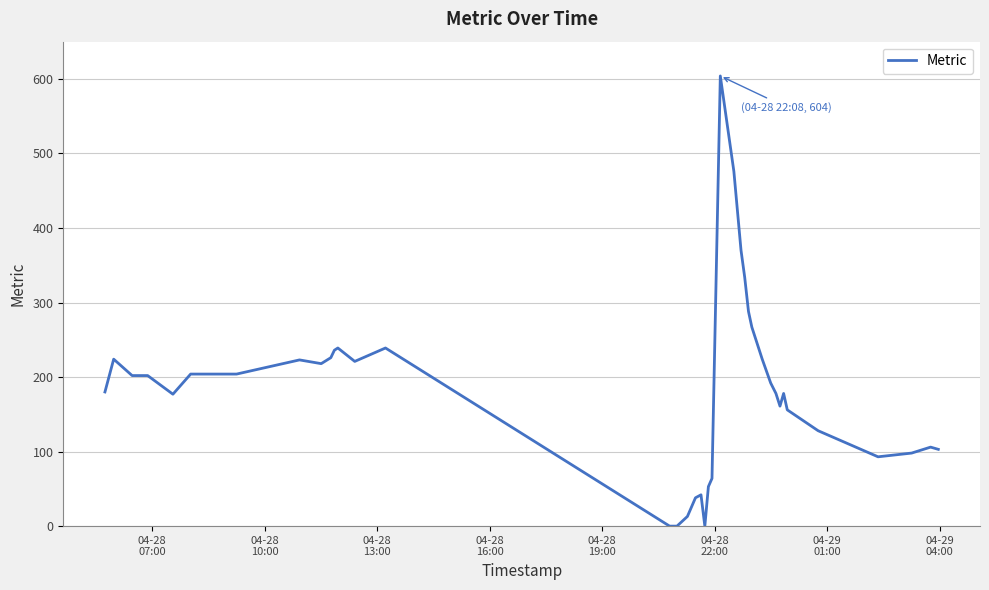

What is the greatest value displayed?

604